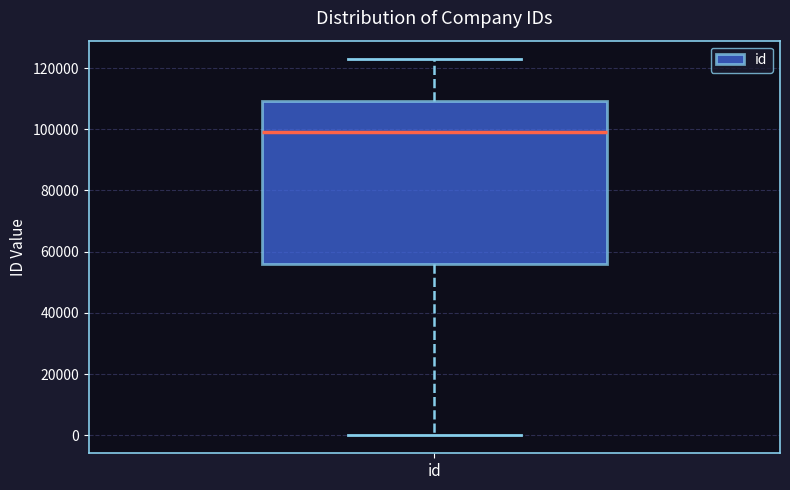

Read this box plot against the y-axis: the position of the median line, the range covered by the box, and the ends of both whiskers. The values are not printed on the chart, so give them approximately, as read against the axis.

median 98000, box 56000 to 110000, whiskers 0 to 122000